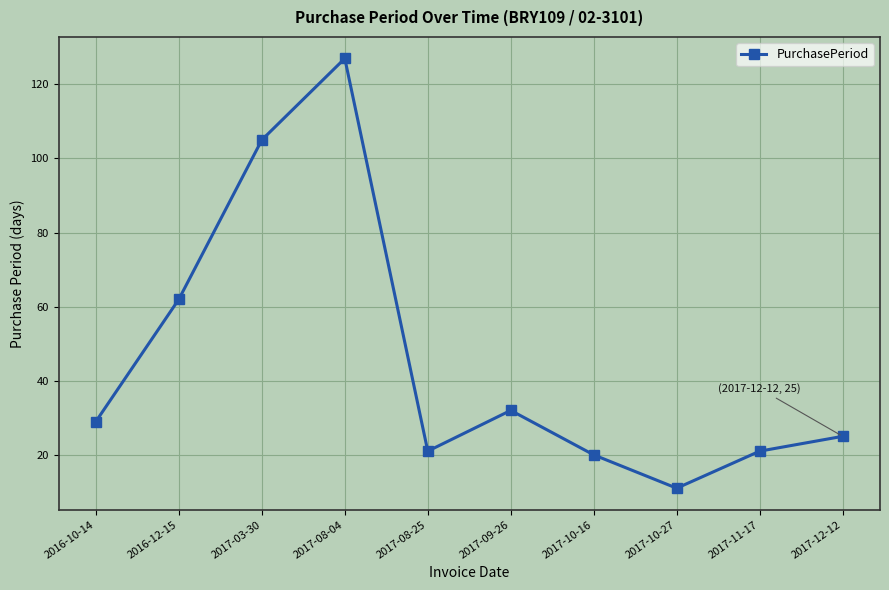

True or false: the data has more than 1 interior local peaks.

True